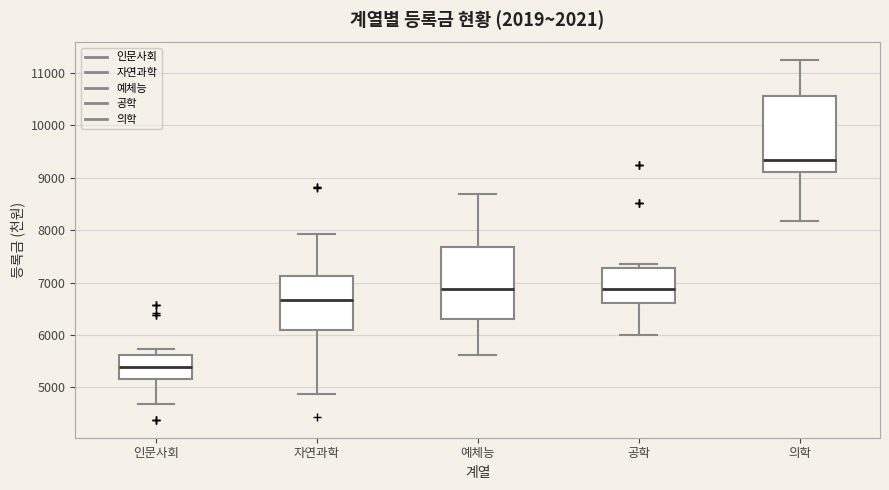

Reading left to right, read every box against the y-axis: the position of its median line, the range the box covers, and the ends of its whiskers. The values are not printed on the chart, so give them approximately, as read against the axis.

인문사회: median 5400, box 5200 to 5600, whiskers 4700 to 5700
자연과학: median 6700, box 6100 to 7100, whiskers 4900 to 7900
예체능: median 6900, box 6300 to 7700, whiskers 5600 to 8700
공학: median 6900, box 6600 to 7300, whiskers 6000 to 7400
의학: median 9300, box 9100 to 10600, whiskers 8200 to 11200